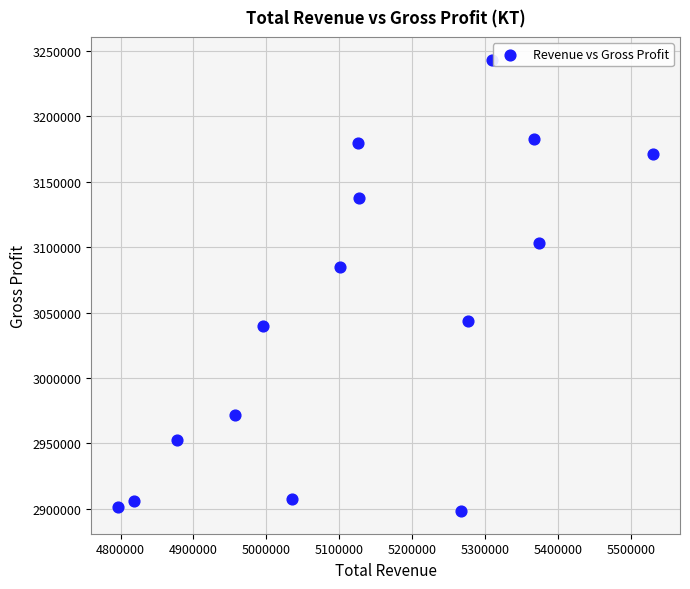

What is the range of Y values (max minus min)?

345000